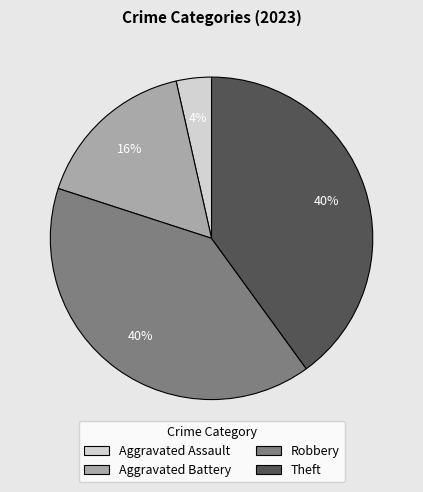

Is there a majority slice in this chart?

No